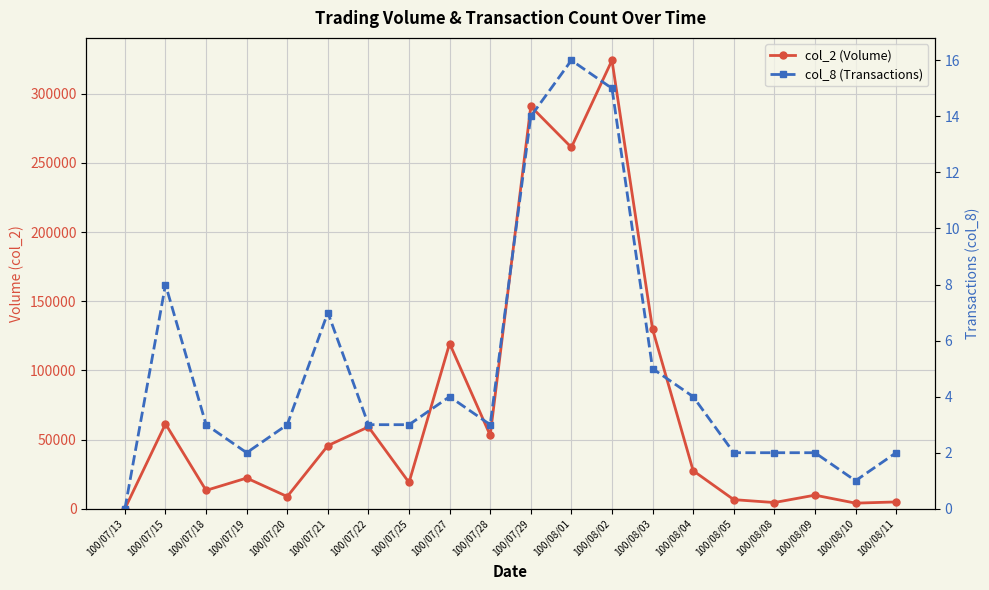

What is the maximum value for col_2 (Volume)?

324210